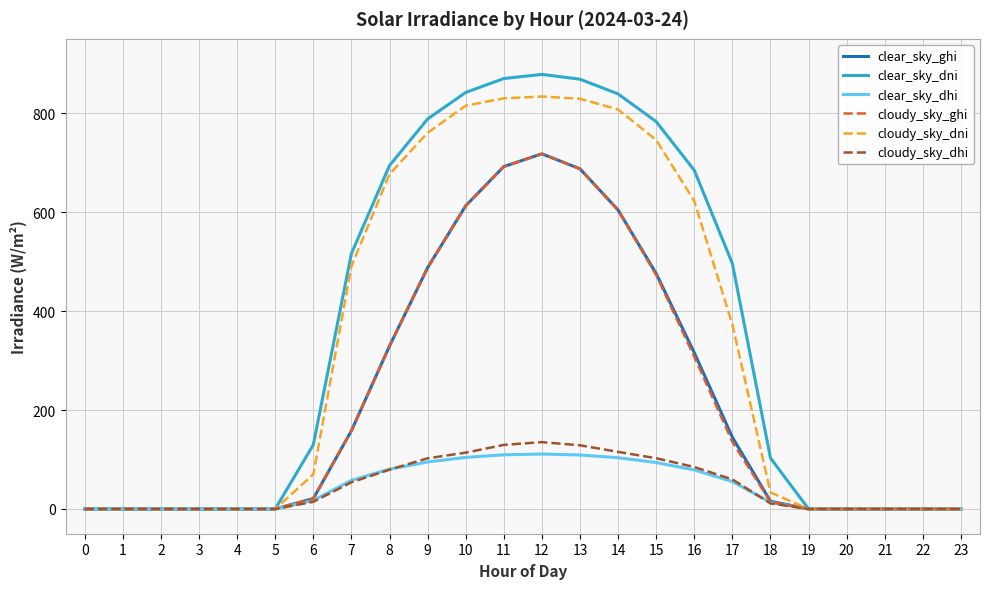

Is it true that clear_sky_ghi equals 487.5 at 9?

True